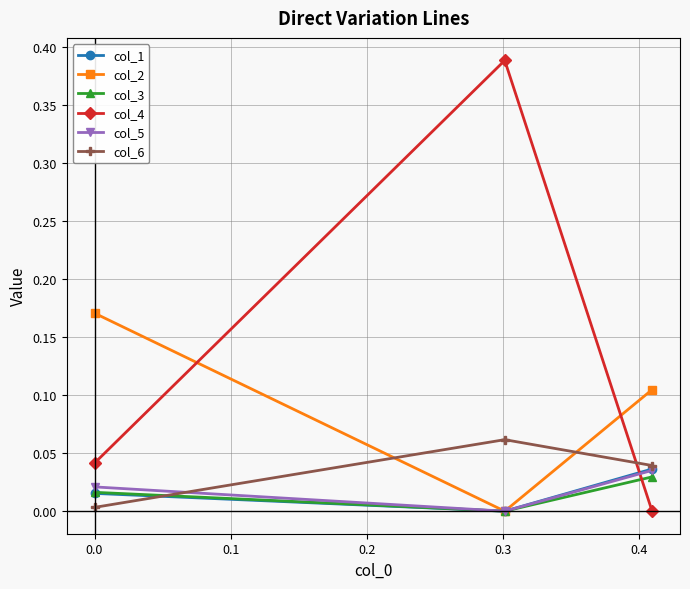

Which series has the largest range (max minus min)?

col_4